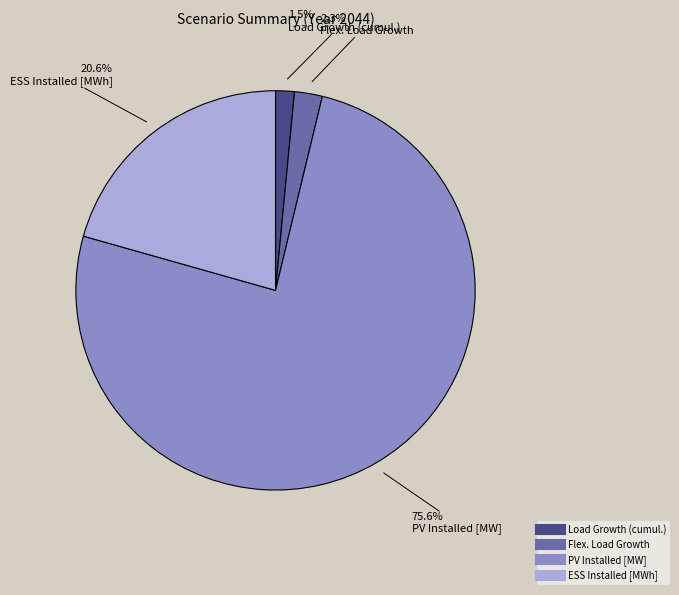

How many slices are in this pie chart?

4